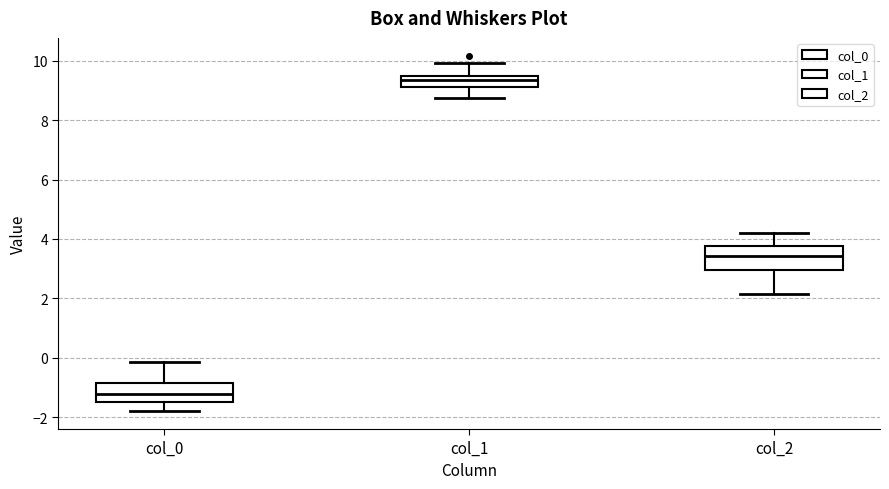

Which box's median line is the lowest?

col_0